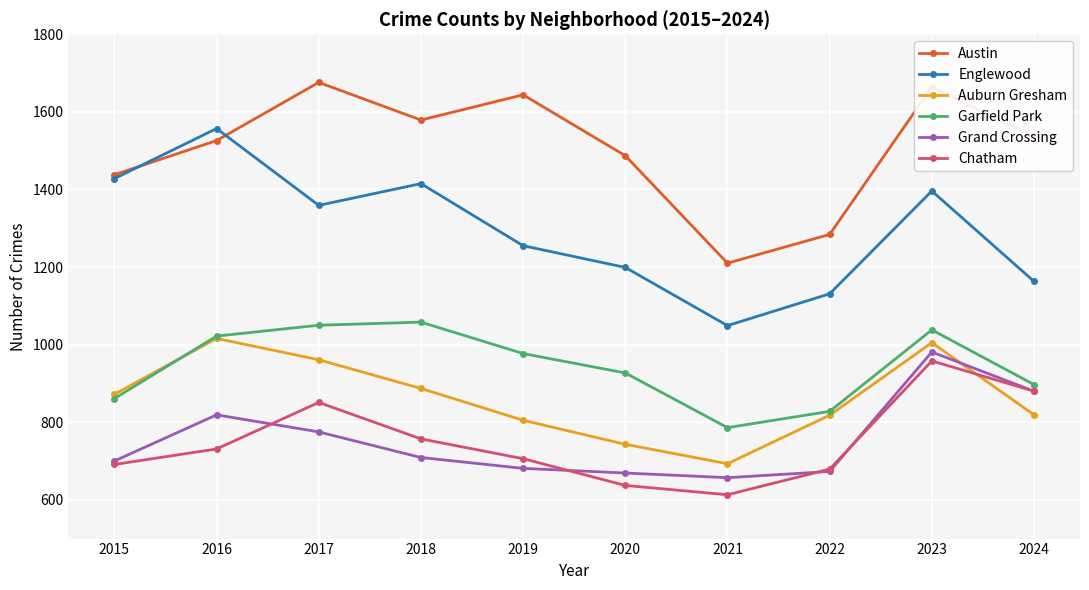

How many distinct data groups are displayed?

6